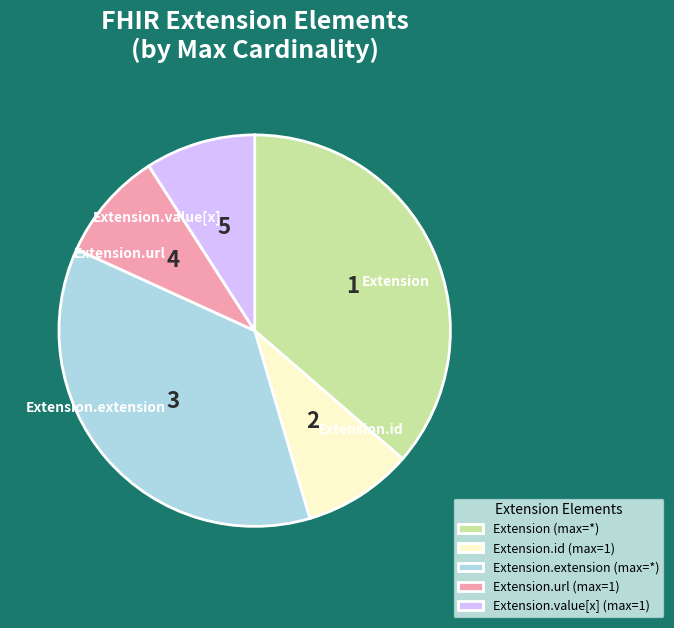

True or false: Extension.url accounts for 21% of the total.

False